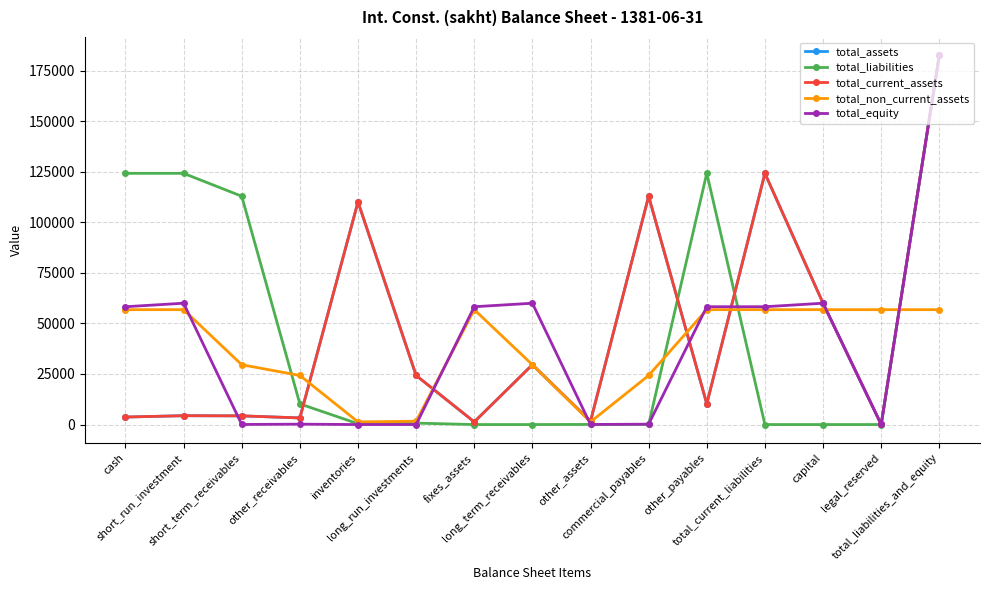

Is it true that total_current_assets equals 876 at other_assets?

False